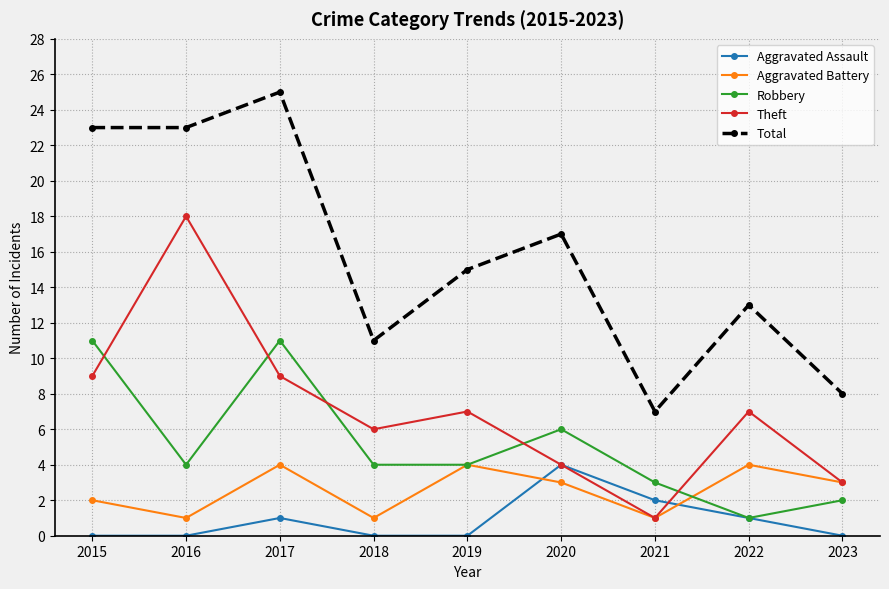

Which label corresponds to the largest value in the chart?

2017